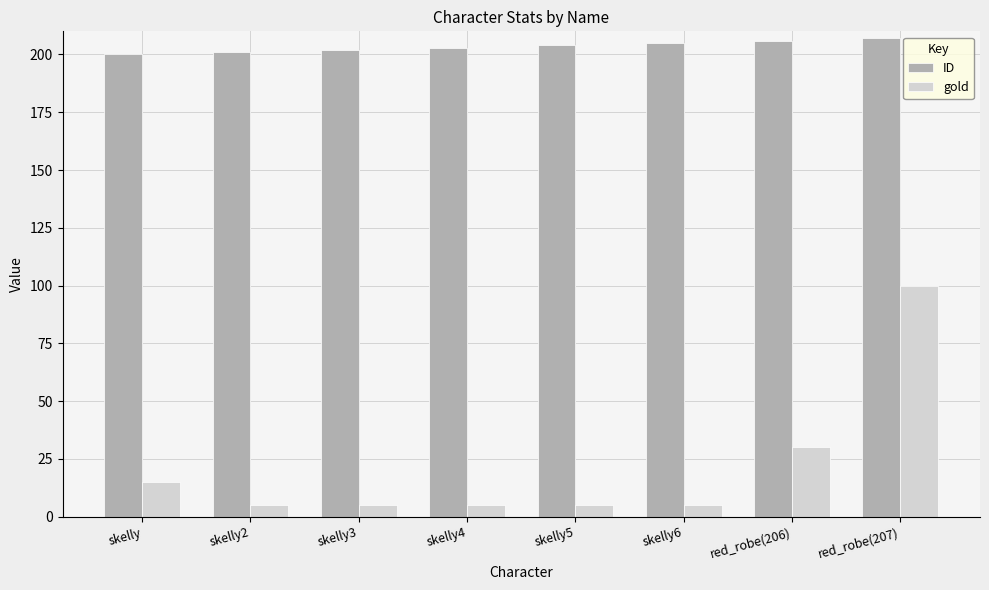

What is the spread (max minus min) of values at skelly4?

198